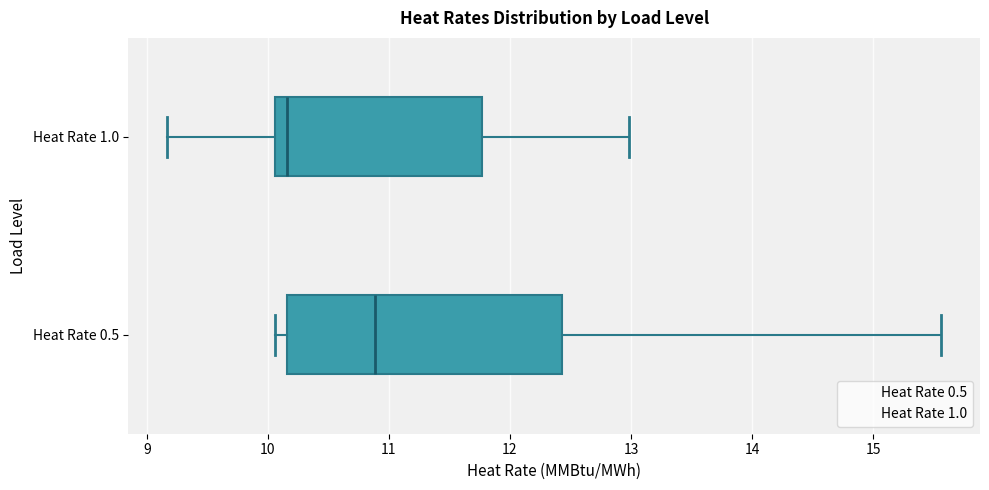

Reading bottom to top, read every box against the x-axis: the position of its median line, the range the box covers, and the ends of its whiskers. The values are not printed on the chart, so give them approximately, as read against the axis.

Heat Rate 0.5: median 10.9, box 10.2 to 12.4, whiskers 10.1 to 15.6
Heat Rate 1.0: median 10.2, box 10.1 to 11.8, whiskers 9.2 to 13.0